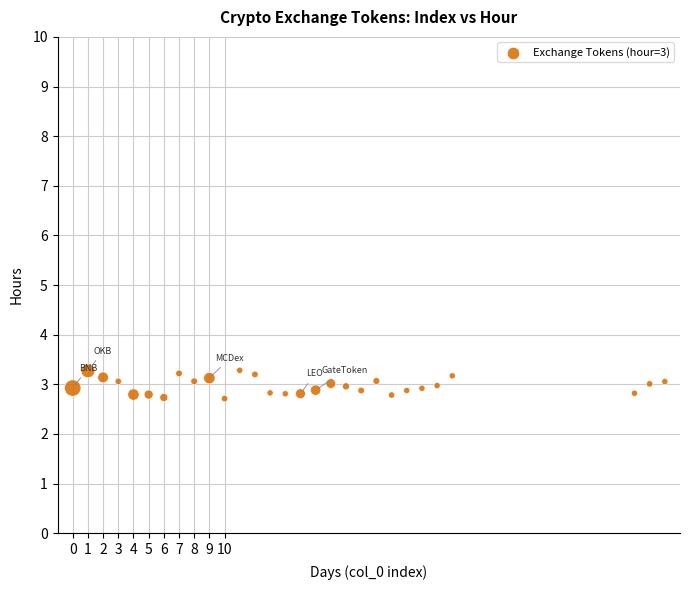

What is the range of Y values (max minus min)?

0.6